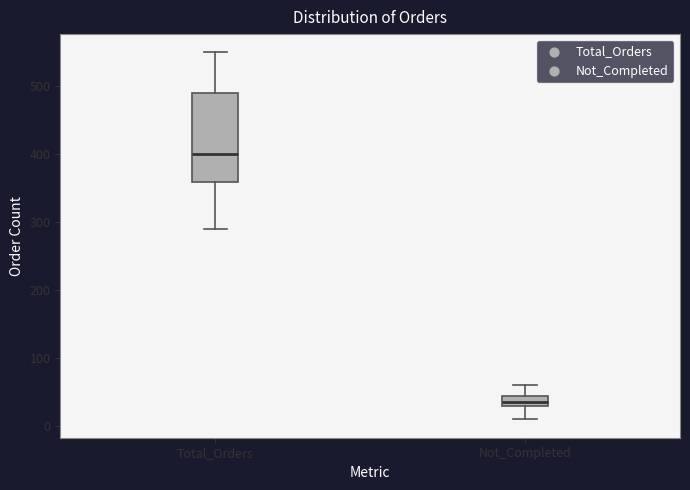

Which box has the lowest median line?

Not_Completed